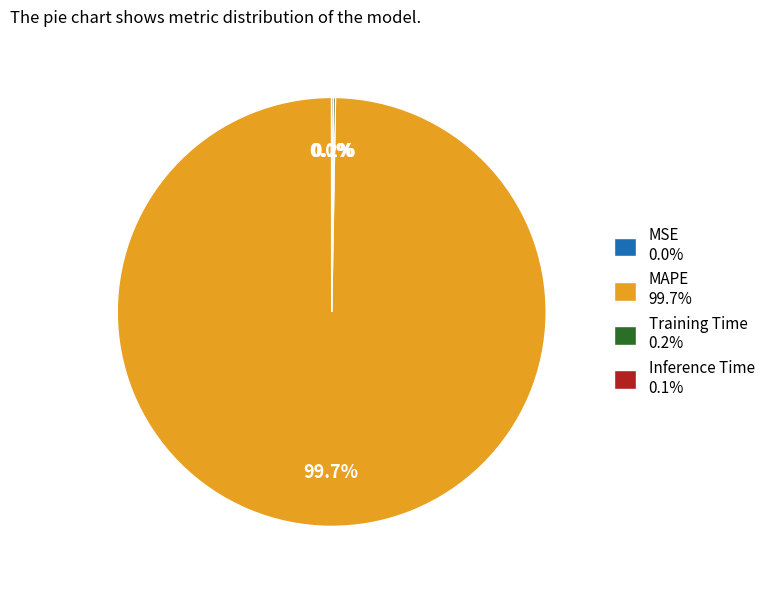

Is there a majority slice in this chart?

Yes